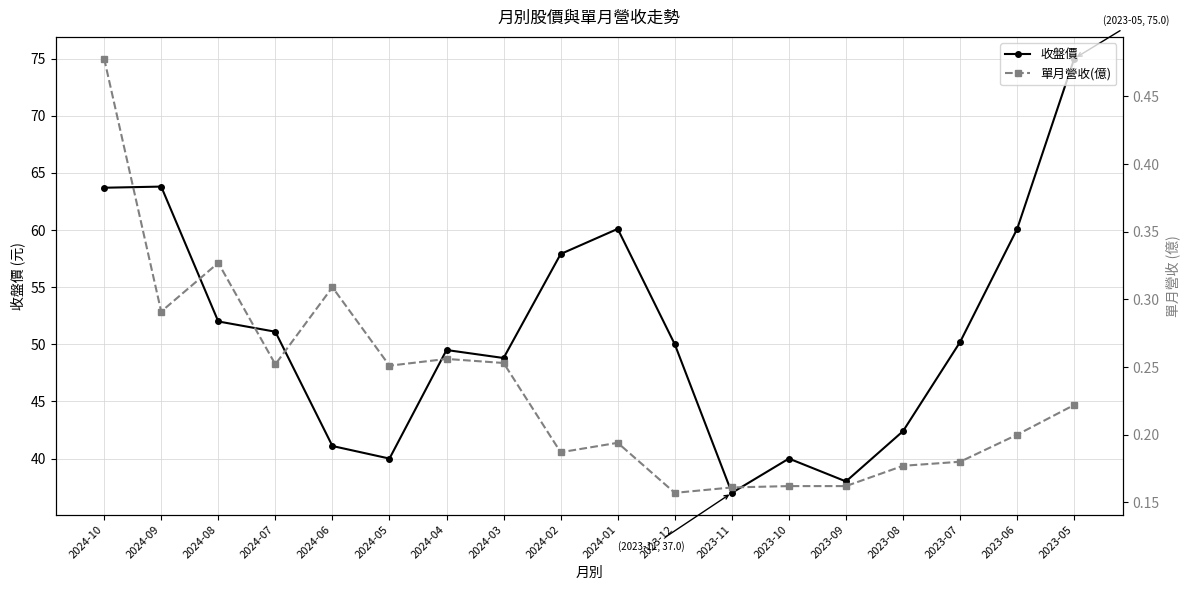

Rank the series by their maximum value, from lowest to highest.

單月營收(億), 收盤價